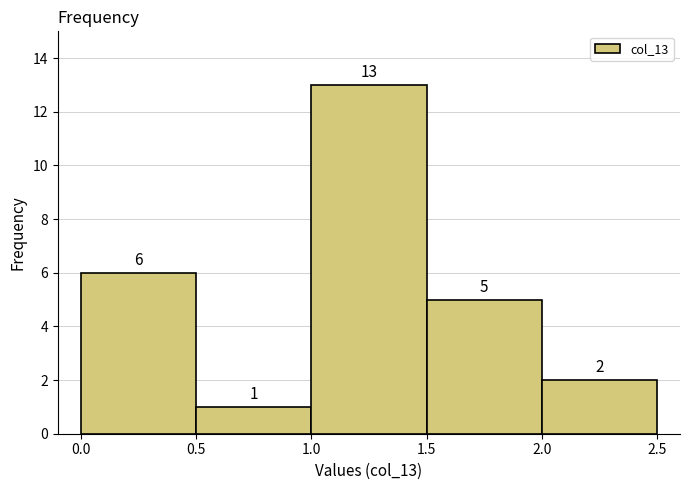

Which range on the x-axis has the tallest bar?

1.0 to 1.5